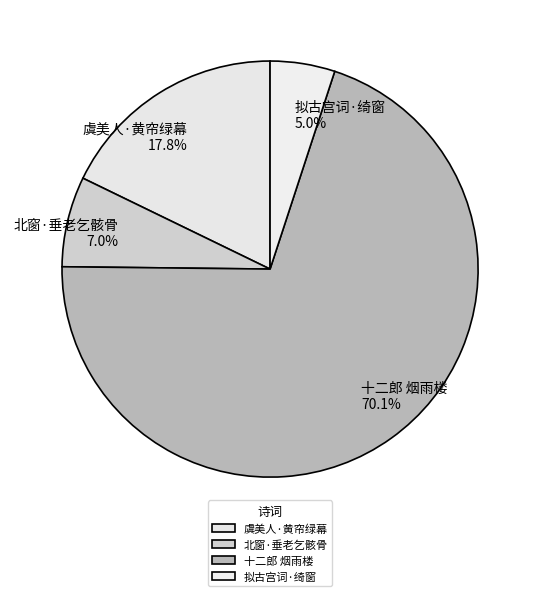

To the nearest percent, what portion does 北窗·垂老乞骸骨 represent?

7%